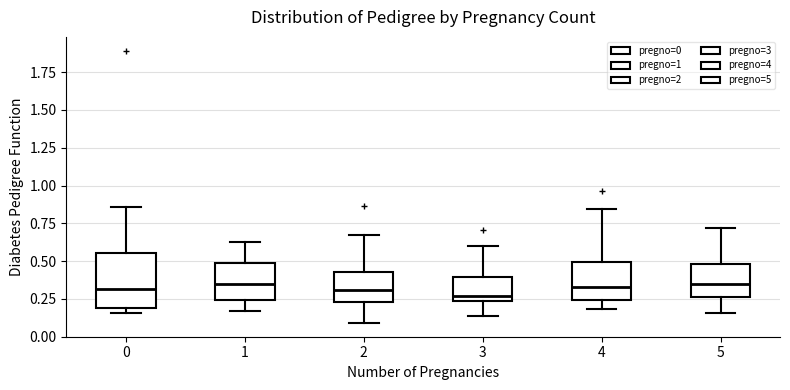

Comparing the boxes themselves (not the whiskers), which one is the tallest?

0